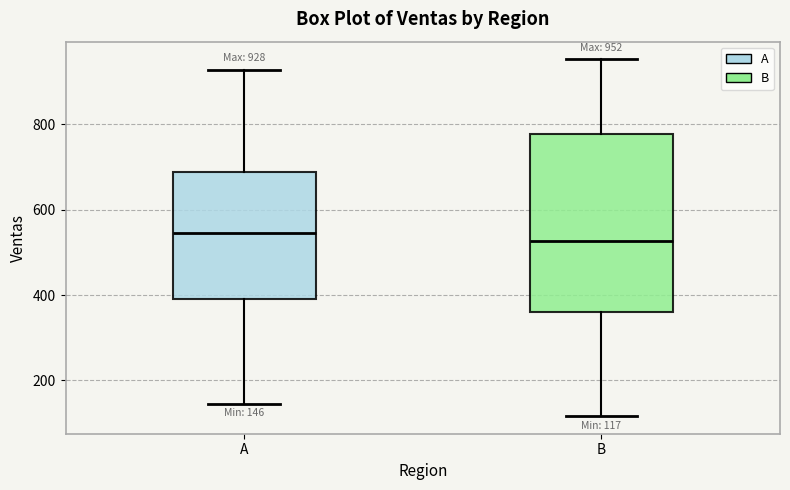

Which box is the tallest, from its lower edge to its upper edge?

B